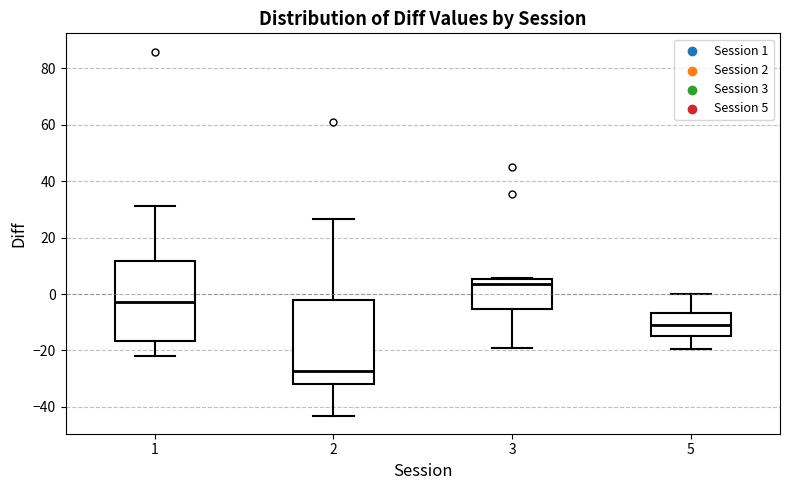

Reading left to right, read every box against the y-axis: the position of its median line, the range the box covers, and the ends of its whiskers. The values are not printed on the chart, so give them approximately, as read against the axis.

1: median -2, box -16 to 12, whiskers -22 to 32
2: median -28, box -32 to -2, whiskers -44 to 26
3: median 4, box -6 to 6, whiskers -20 to 6
5: median -12, box -14 to -6, whiskers -20 to 0